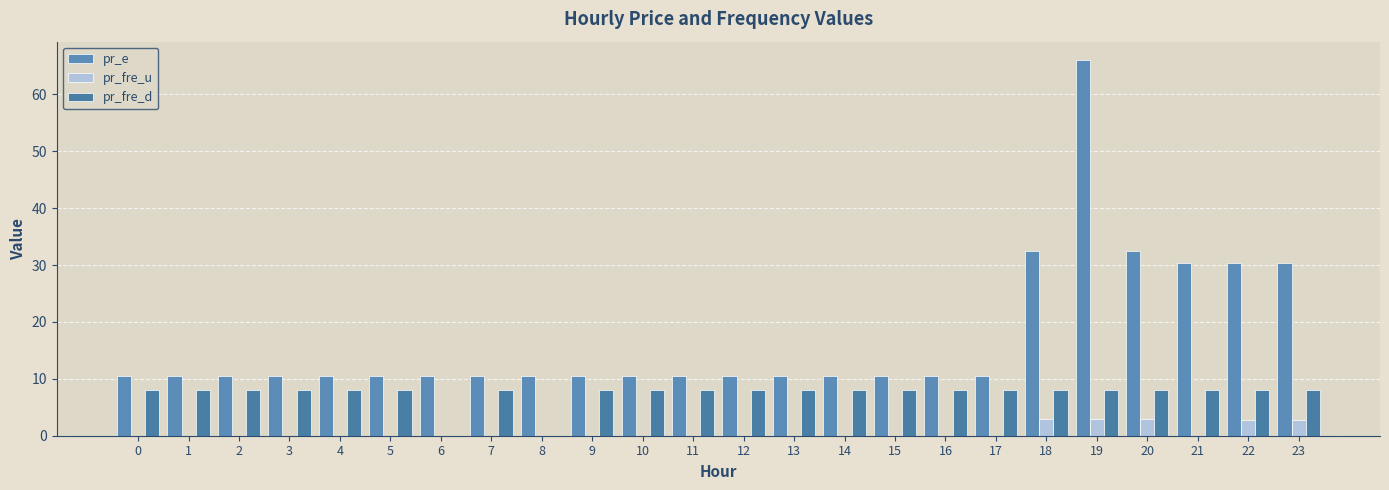

Reading right to left, what are all the values shown in this chart?

pr_e: 30.5	30.5	30.5	32.4	66.0	32.4	10.6	10.6	10.6	10.6	10.6	10.6	10.6	10.6	10.6	10.6	10.6	10.6	10.6	10.6	10.6	10.6	10.6	10.6
pr_fre_u: 2.7	2.7	0.0	2.9	2.9	2.9	0.0	0.0	0.0	0.0	0.0	0.0	0.0	0.0	0.0	0.0	0.0	0.0	0.0	0.0	0.0	0.0	0.0	0.0
pr_fre_d: 8.0	8.0	8.0	8.0	8.0	8.0	8.0	8.0	8.0	8.0	8.0	8.0	8.0	8.0	8.0	0.0	8.0	0.0	8.0	8.0	8.0	8.0	8.0	8.0